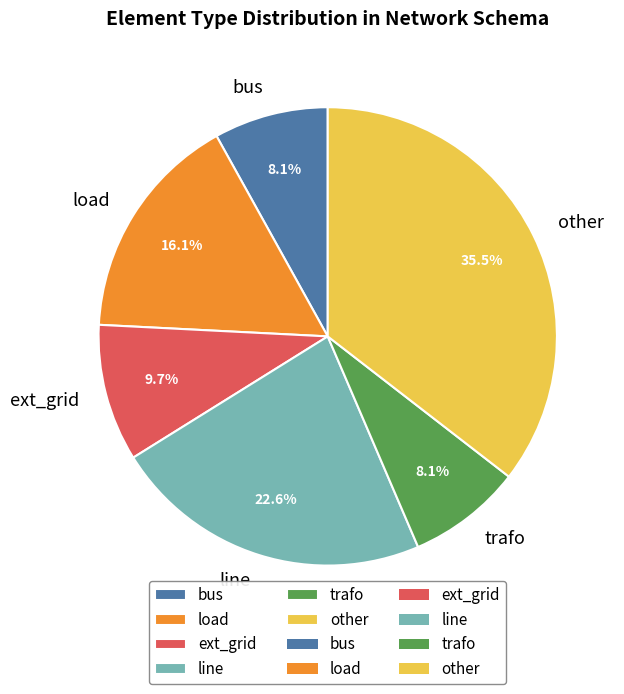

Approximately how many times larger is the value at line compared to bus?

2.8